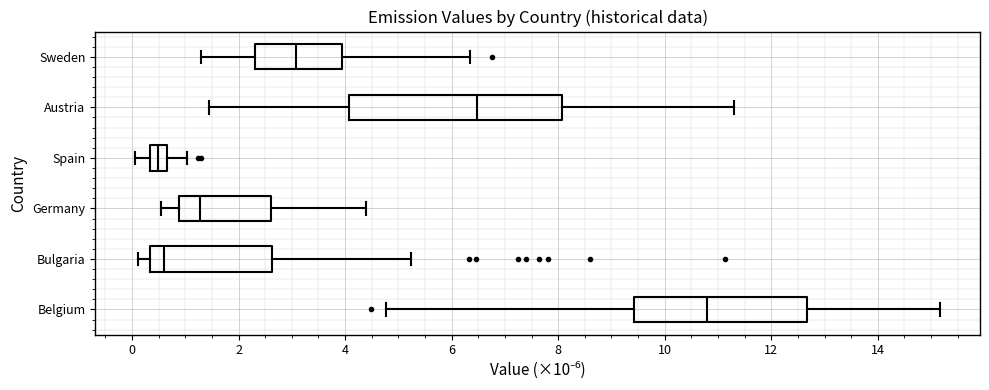

Reading bottom to top, transcribe this box plot: for each box, give where its median line is, the range the box spans, and where its two whiskers end, as read against the x-axis. The values are not printed on the chart, so give them approximately, as read against the axis.

Belgium: median 10.8, box 9.4 to 12.6, whiskers 4.8 to 15.2
Bulgaria: median 0.6, box 0.4 to 2.6, whiskers 0.2 to 5.2
Germany: median 1.2, box 0.8 to 2.6, whiskers 0.6 to 4.4
Spain: median 0.4 (inside the box), box 0.4 to 0.6, whiskers 0.0 to 1.0
Austria: median 6.4, box 4.0 to 8.0, whiskers 1.4 to 11.2
Sweden: median 3.0, box 2.4 to 4.0, whiskers 1.2 to 6.4